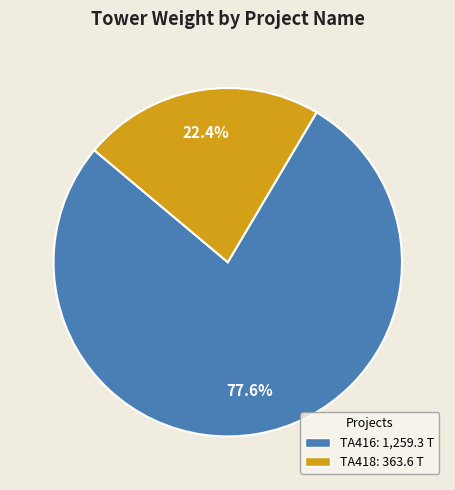

To the nearest percent, what is the average slice percentage?

50%